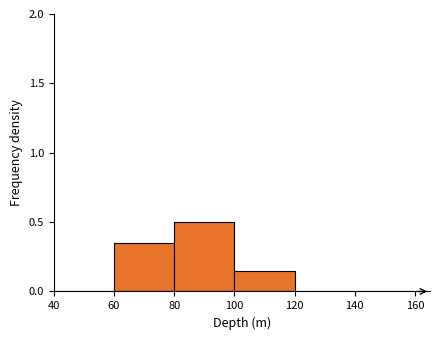

What is the height of the bar covering 100 to 120 on the x-axis? The values are not printed on the chart, so give them approximately, as read against the axis.

0.15